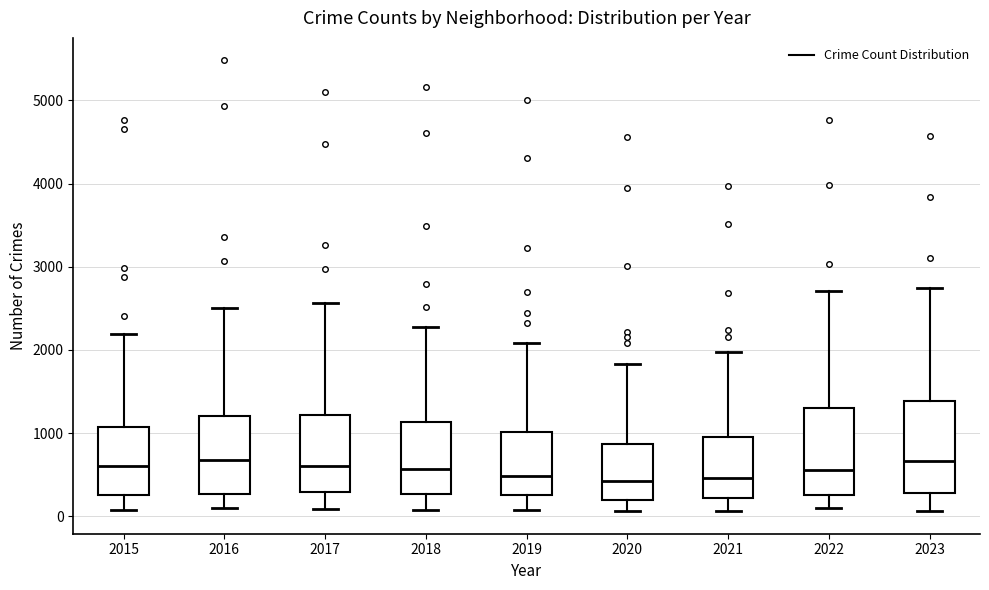

Reading left to right, transcribe this box plot: for each box, give where its median line is, the range the box spans, and where its two whiskers end, as read against the y-axis. The values are not printed on the chart, so give them approximately, as read against the axis.

2015: median 600, box 300 to 1100, whiskers 100 to 2200
2016: median 700, box 300 to 1200, whiskers 100 to 2500
2017: median 600, box 300 to 1200, whiskers 100 to 2600
2018: median 600, box 300 to 1100, whiskers 100 to 2300
2019: median 500, box 300 to 1000, whiskers 100 to 2100
2020: median 400, box 200 to 900, whiskers 100 to 1800
2021: median 500, box 200 to 900, whiskers 100 to 2000
2022: median 600, box 300 to 1300, whiskers 100 to 2700
2023: median 700, box 300 to 1400, whiskers 100 to 2700